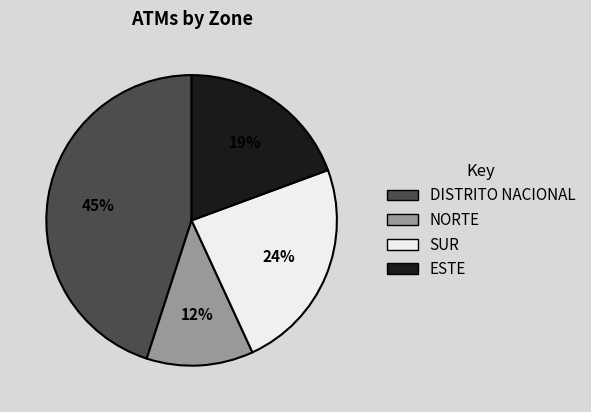

Which slice is the largest?

DISTRITO NACIONAL